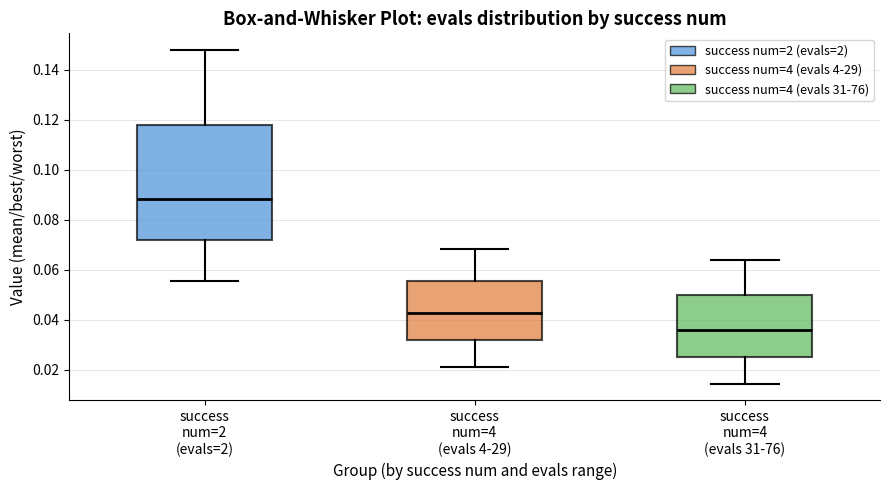

Where is the lower edge of the box for success num=2 (evals=2) on the y-axis? The values are not printed on the chart, so give them approximately, as read against the axis.

0.072